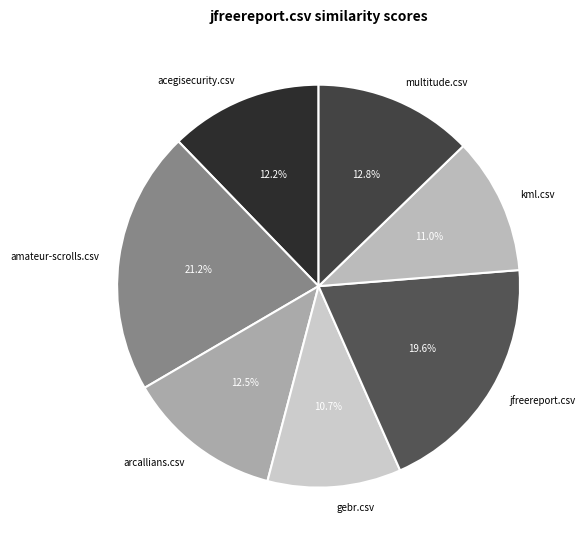

What percentage is NOT represented by amateur-scrolls.csv?

78.8%